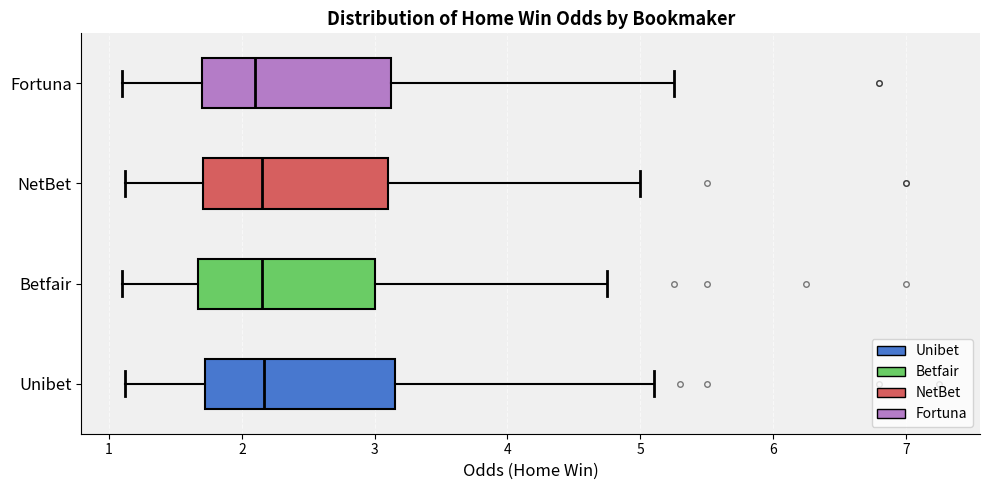

Reading bottom to top, read every box against the x-axis: the position of its median line, the range the box covers, and the ends of its whiskers. The values are not printed on the chart, so give them approximately, as read against the axis.

Unibet: median 2.2, box 1.7 to 3.2, whiskers 1.1 to 5.1
Betfair: median 2.2, box 1.7 to 3.0, whiskers 1.1 to 4.8
NetBet: median 2.2, box 1.7 to 3.1, whiskers 1.1 to 5.0
Fortuna: median 2.1, box 1.7 to 3.1, whiskers 1.1 to 5.3